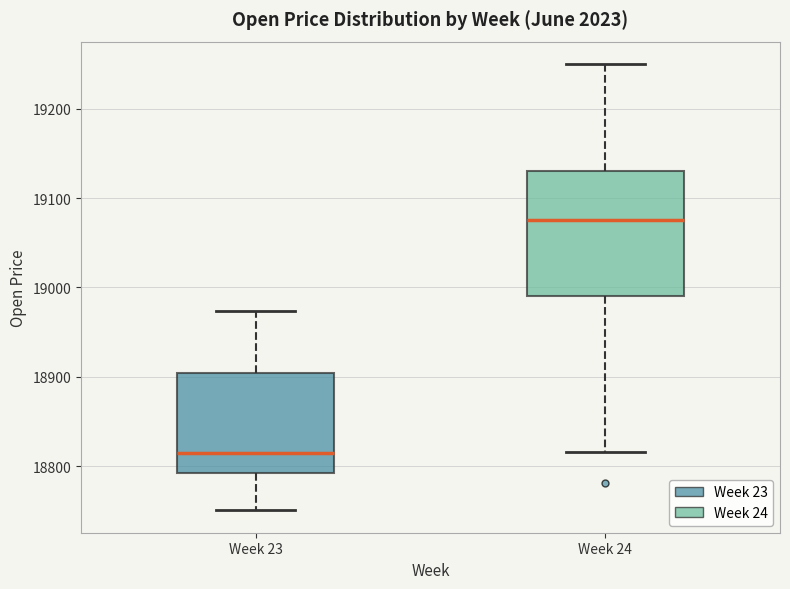

Which box has the lowest median line?

Week 23